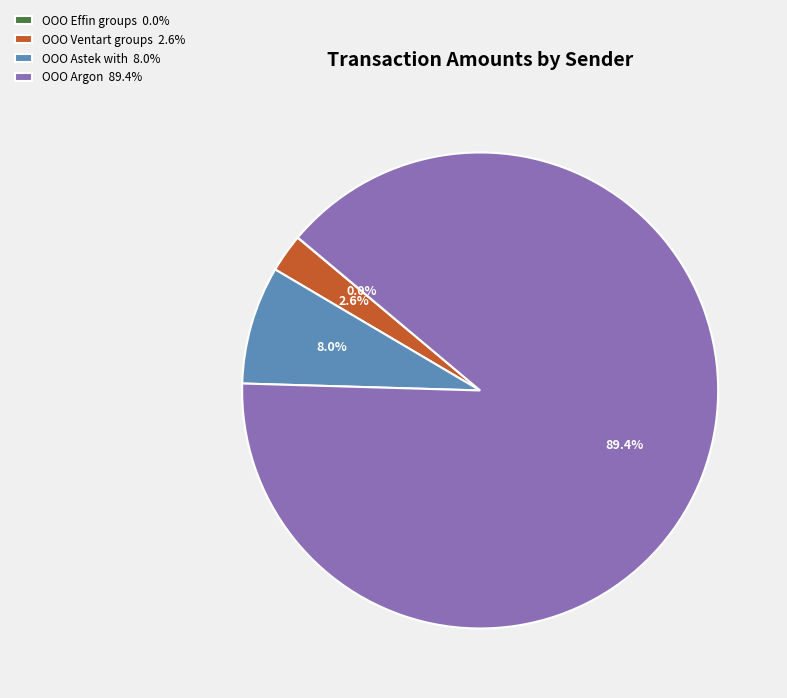

What portion of the pie excludes OOO Argon 89.4%?

10.6%